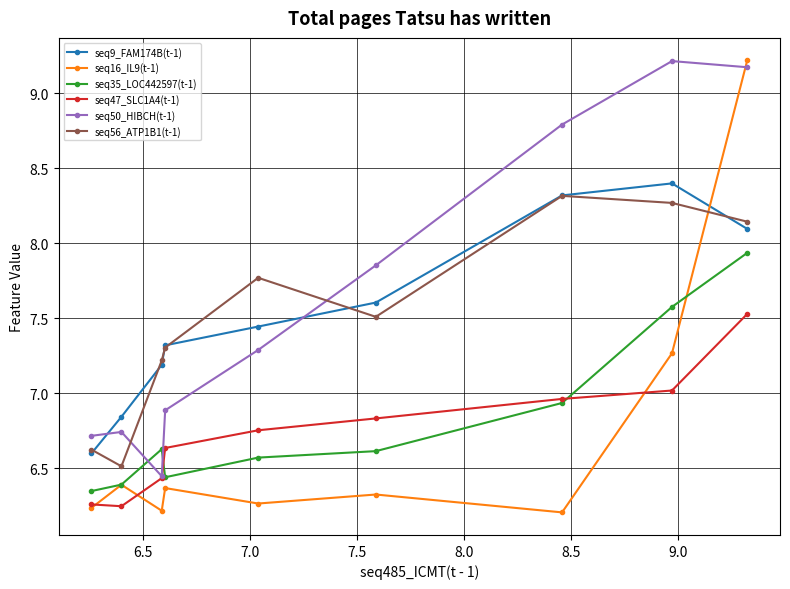

What is the value of the seq50_HIBCH(t-1) point at the 7th from the left?

8.8